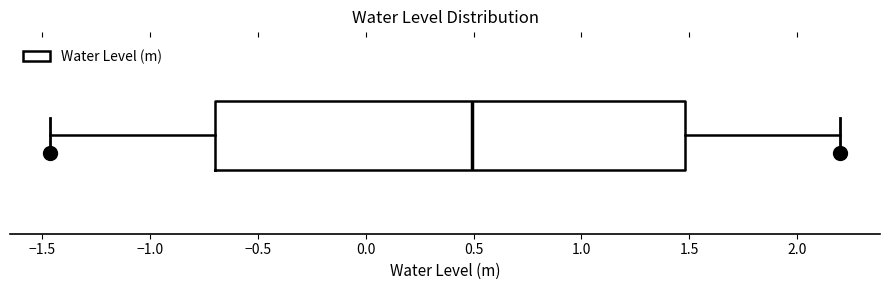

Transcribe this box plot: give where the median line is, the range the box spans, and where the two whiskers end, as read against the x-axis. The values are not printed on the chart, so give them approximately, as read against the axis.

median 0.50, box -0.70 to 1.50, whiskers -1.45 to 2.20